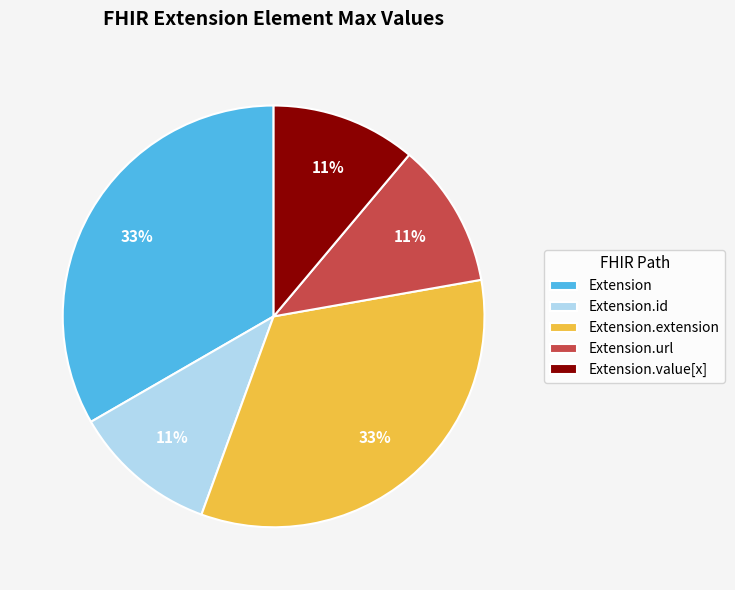

Do Extension and Extension.extension together represent more than half of the pie?

Yes